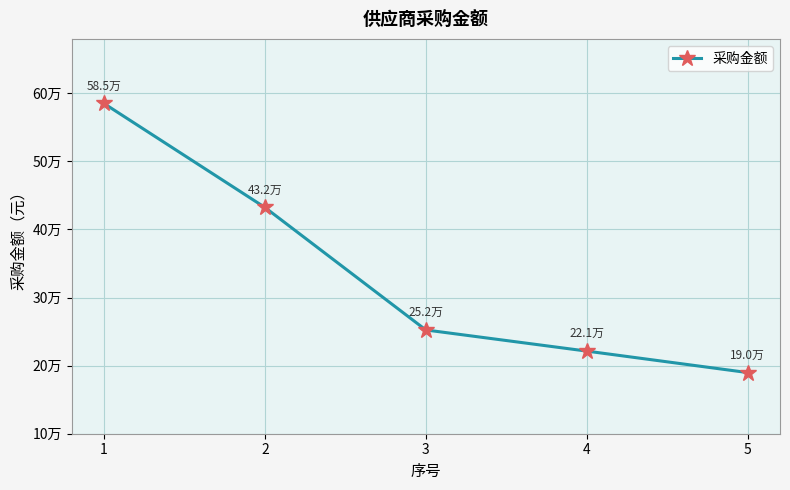

Is it true that the value at 1 is 397023.4?

False